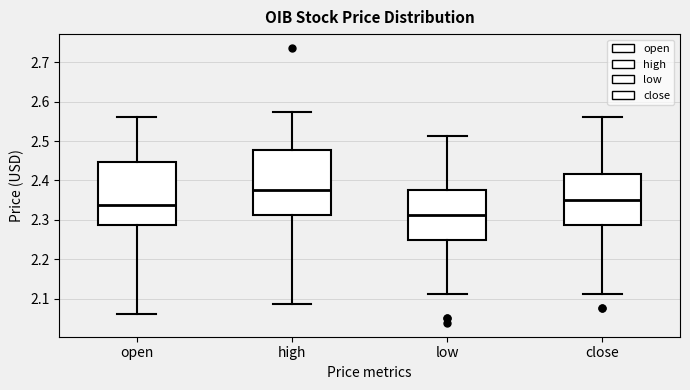

Which box has the lowest median line?

low